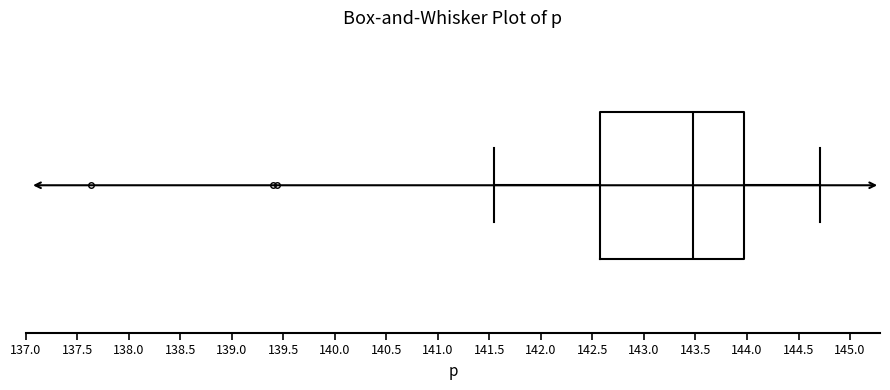

Read this box plot against the x-axis: the position of the median line, the range covered by the box, and the ends of both whiskers. The values are not printed on the chart, so give them approximately, as read against the axis.

median 143.45, box 142.55 to 144.00, whiskers 141.55 to 144.70